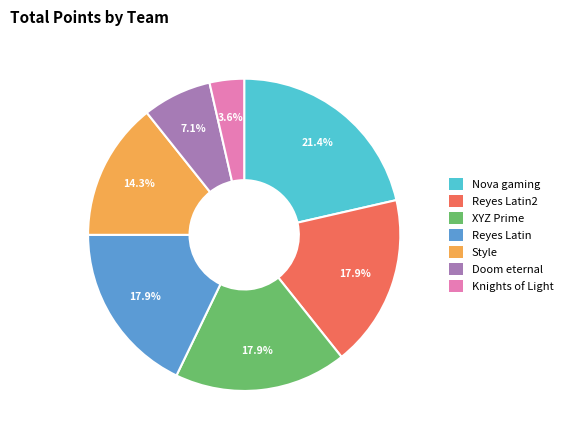

What is the smallest slice in the pie chart?

Knights of Light